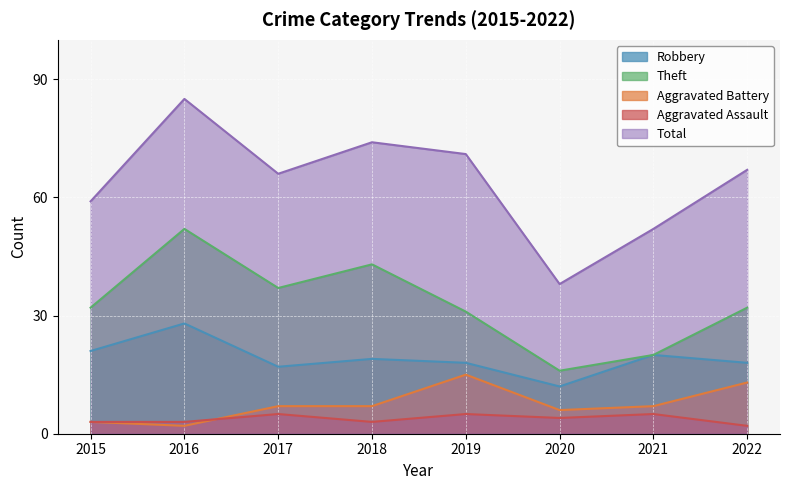

How many interior local peaks does the Robbery series have?

3